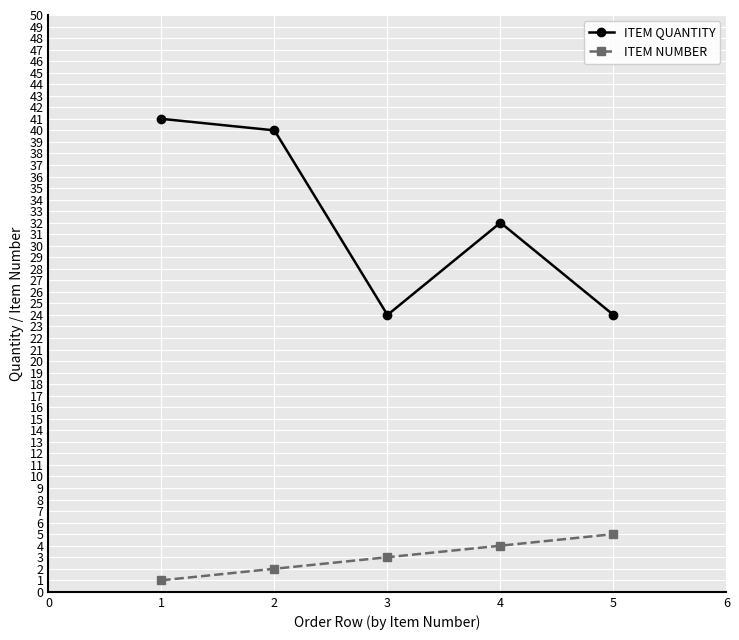

What is the sum of the ITEM QUANTITY values at 3 and 2?

64